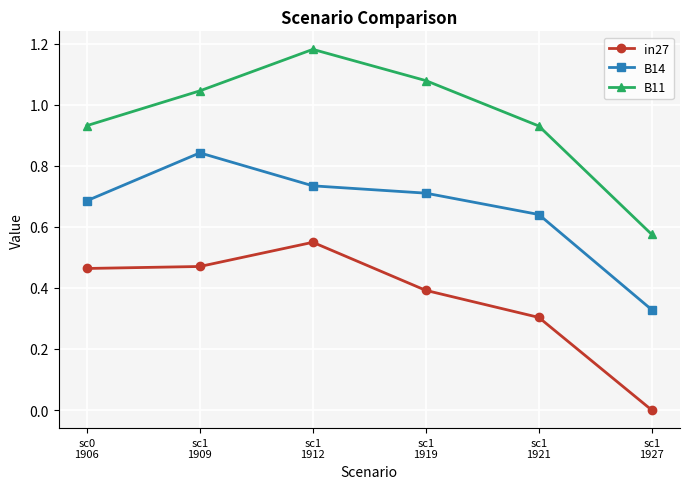

Which series has the widest spread of values?

B11